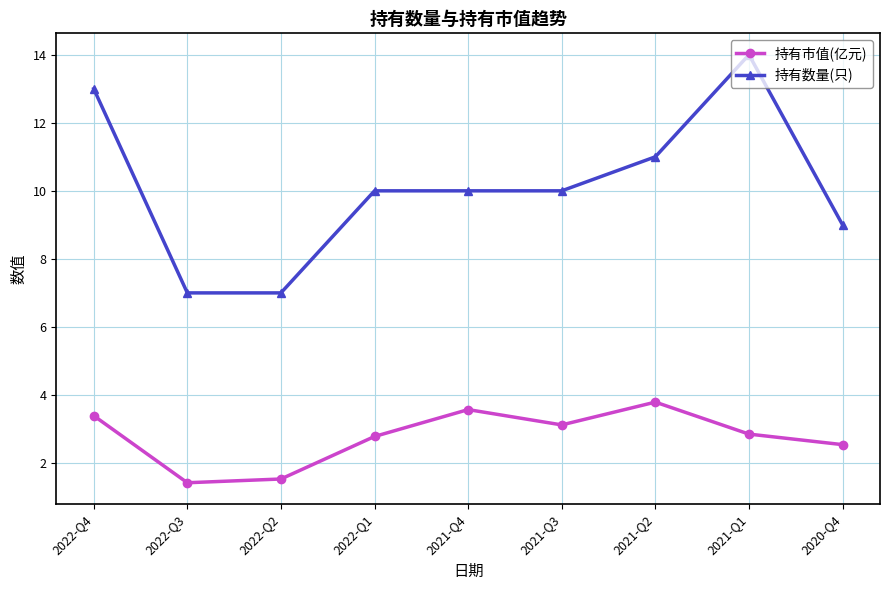

Which series has the largest range (max minus min)?

持有数量(只)